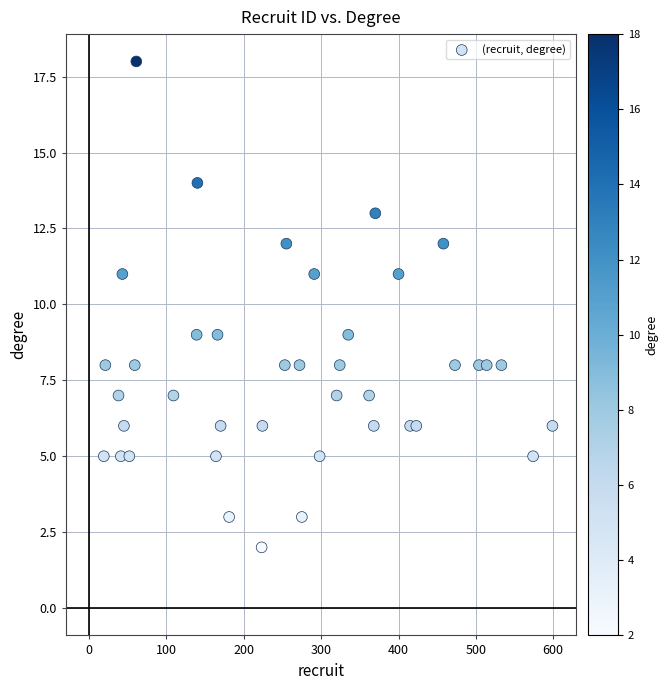

What is the range of Y values (max minus min)?

16